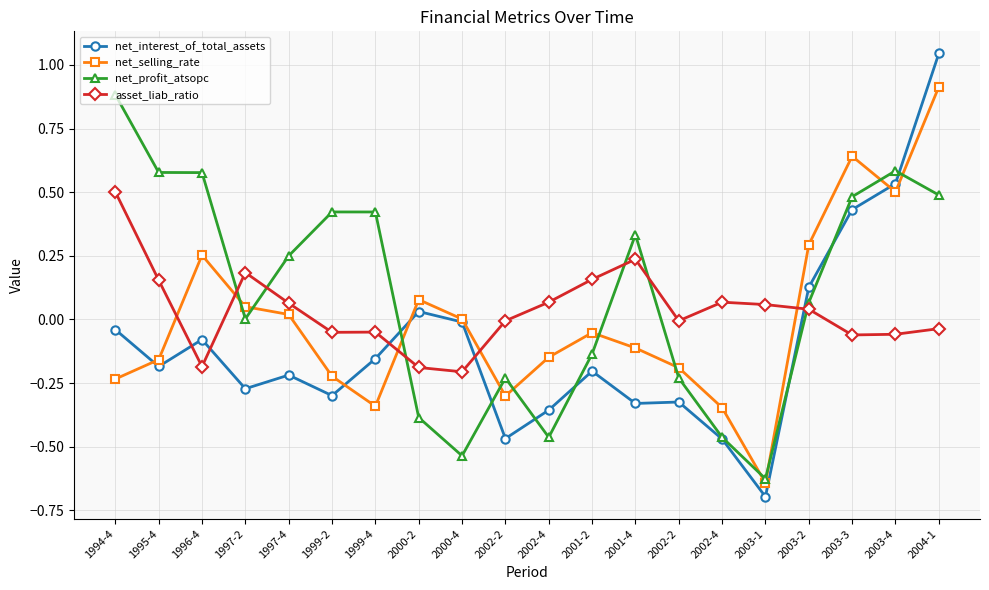

What is the minimum value shown in the chart?

-0.7